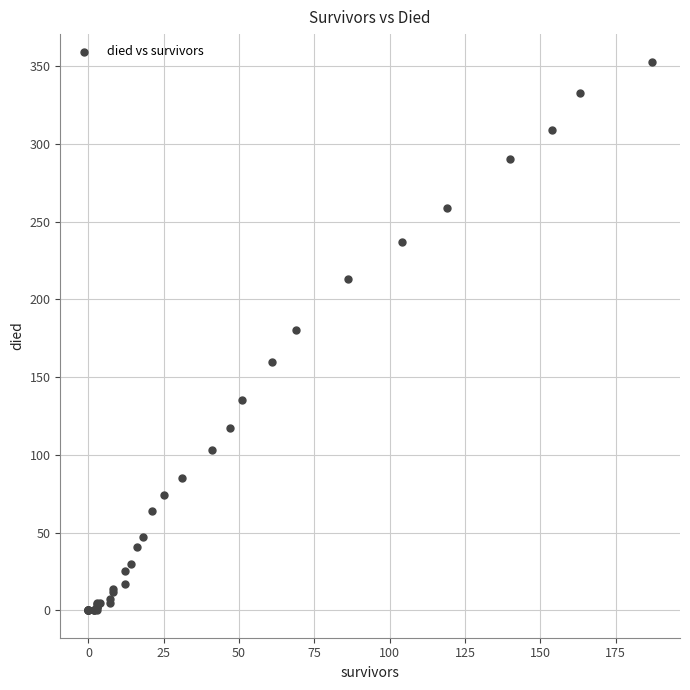

What Y value in the scatter plot is closest to 176?

180